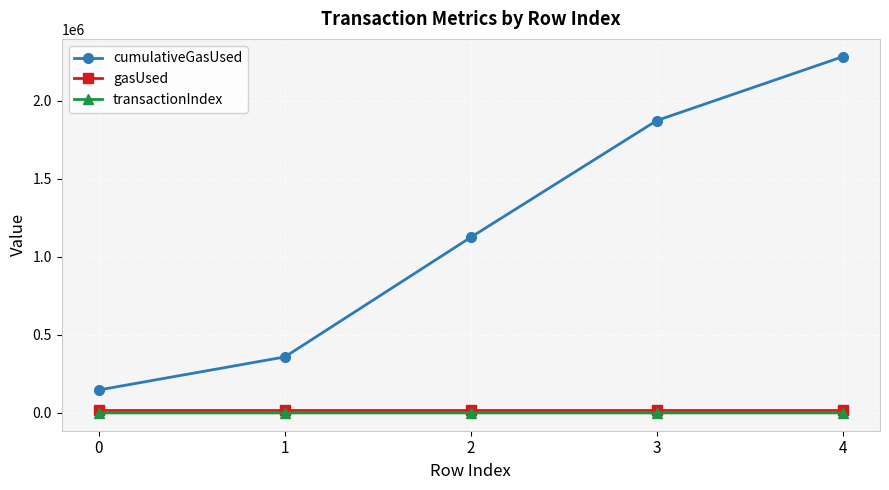

Which series has the largest range (max minus min)?

cumulativeGasUsed